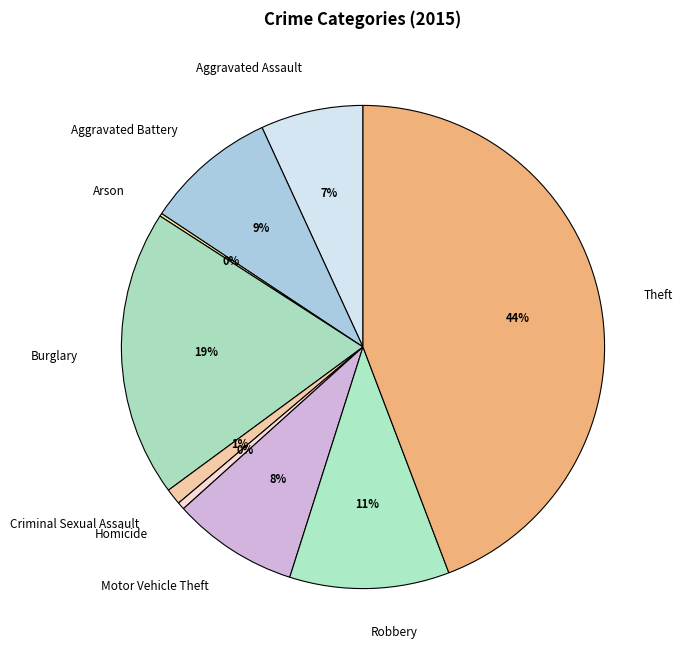

What percentage is the Theft slice, to the nearest percent?

44%